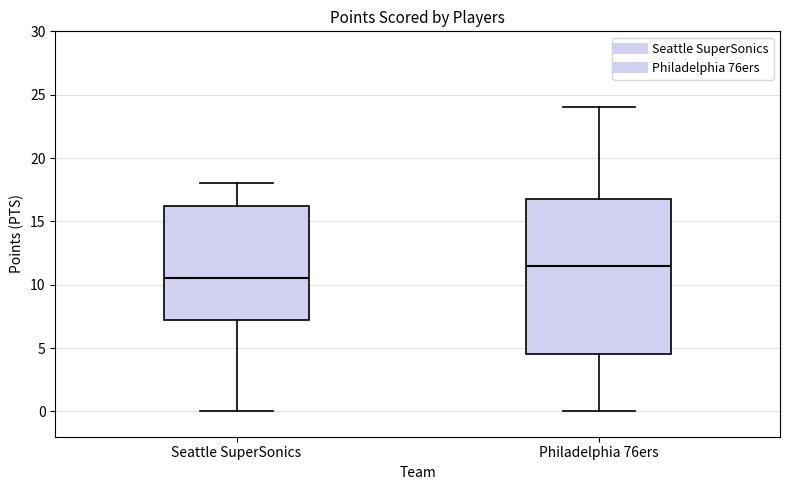

Reading left to right, read every box against the y-axis: the position of its median line, the range the box covers, and the ends of its whiskers. The values are not printed on the chart, so give them approximately, as read against the axis.

Seattle SuperSonics: median 10.5, box 7.5 to 16.5, whiskers 0.0 to 18.0
Philadelphia 76ers: median 11.5, box 4.5 to 17.0, whiskers 0.0 to 24.0